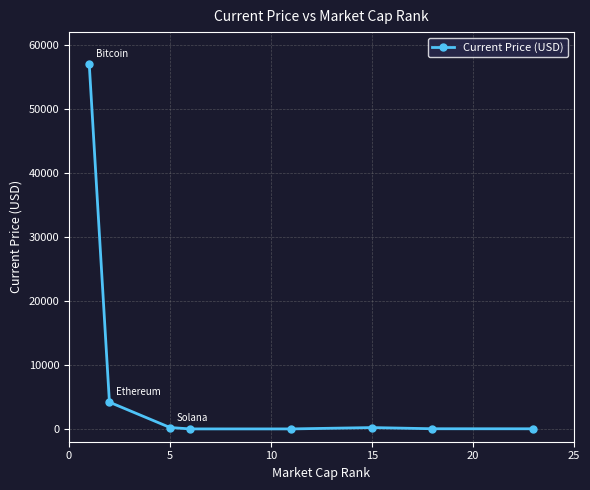

What is the greatest value displayed?

57049.0